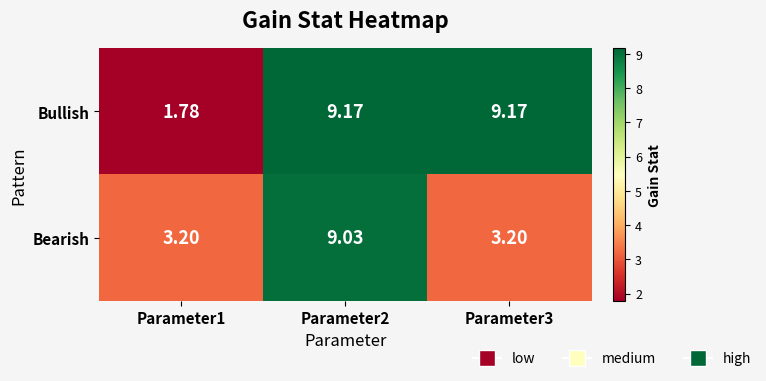

How many data points in Bullish are above 9?

2